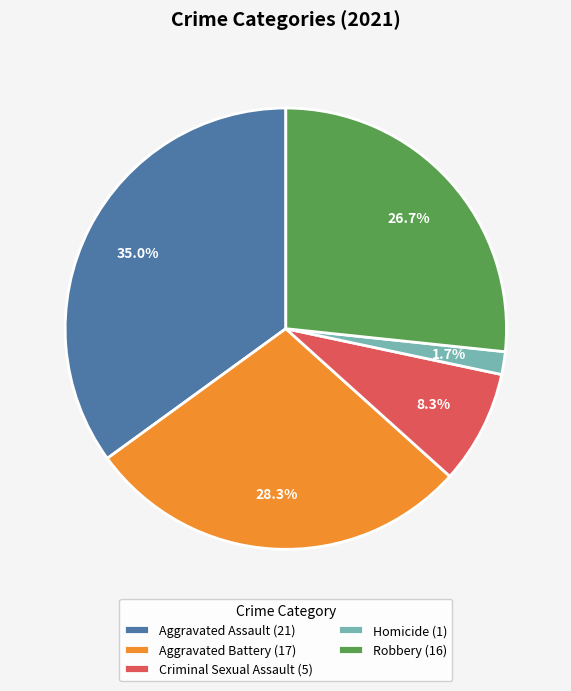

Is there a majority slice in this chart?

No